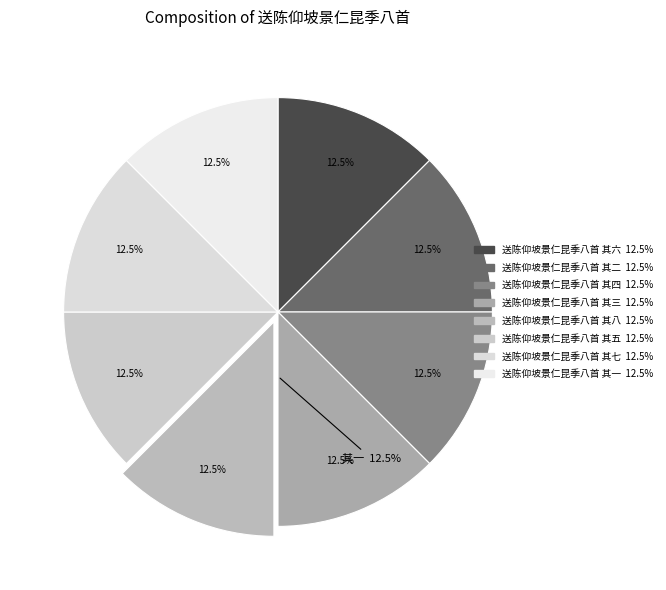

How many segments does this pie chart have?

8